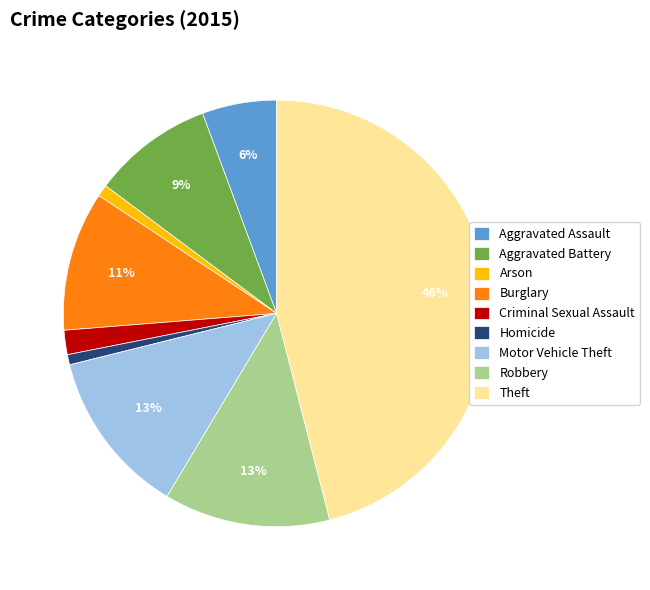

Is it true that Motor Vehicle Theft is 18% of the pie?

False